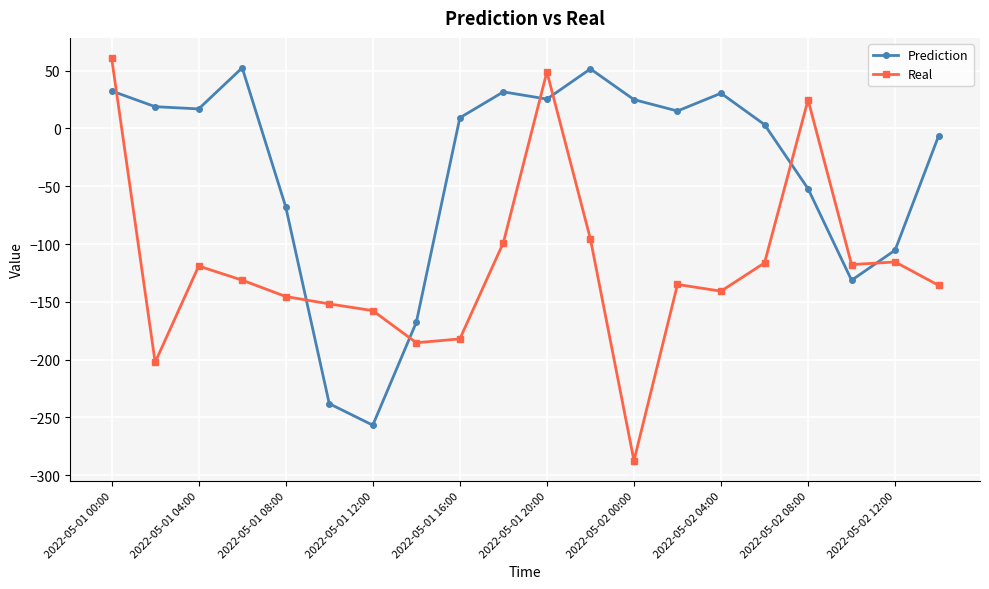

What is the minimum value for Real?

-287.5